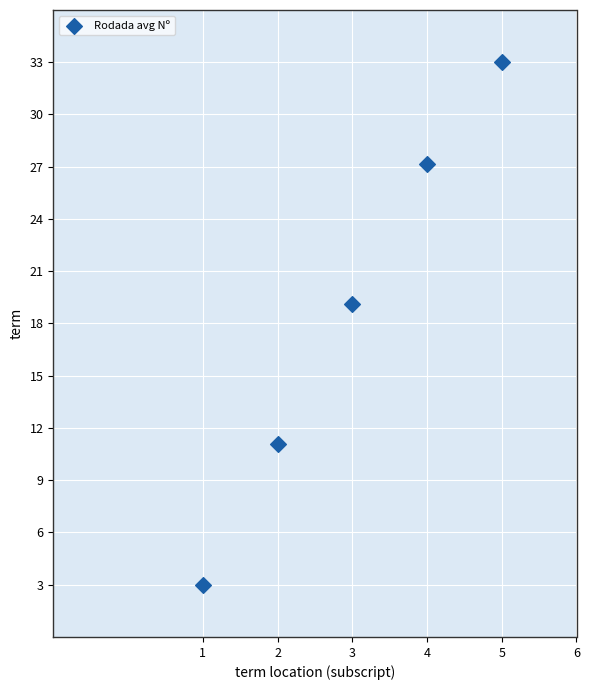

What is the range of Y values (max minus min)?

30.0